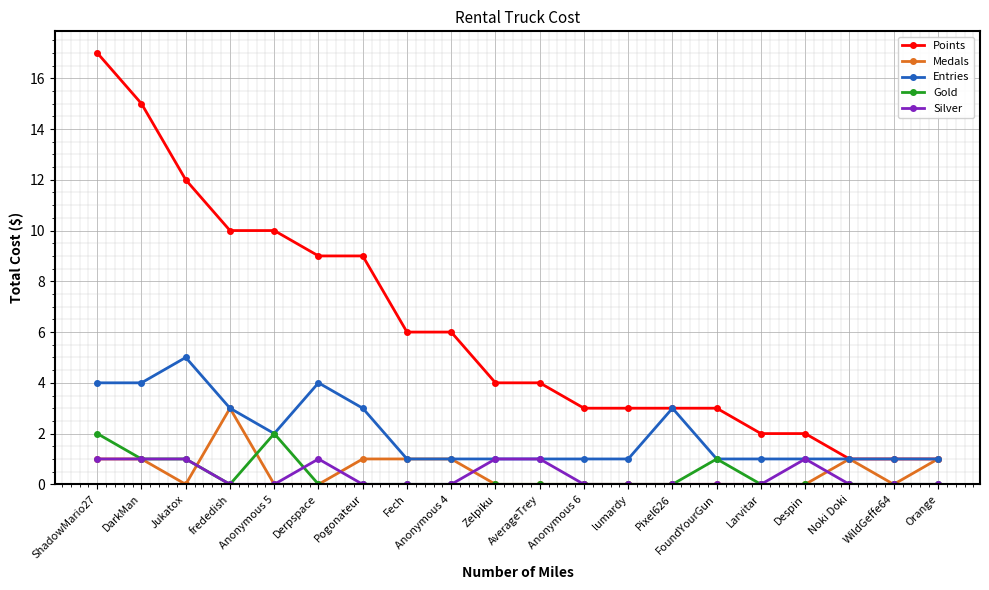

At which category is the sum across all series the highest?

ShadowMario27